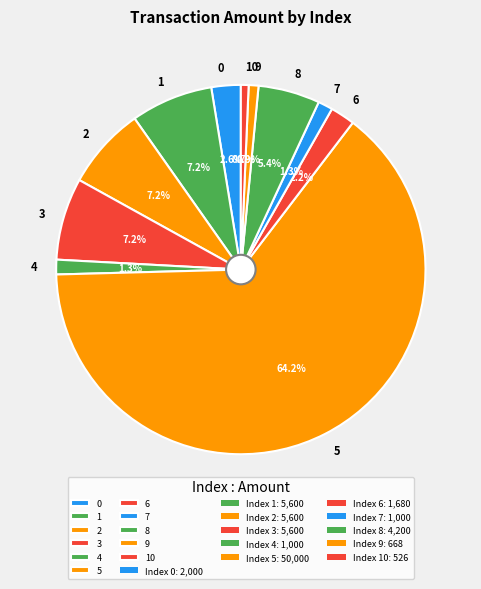

Between 0 and 5, which is larger?

5